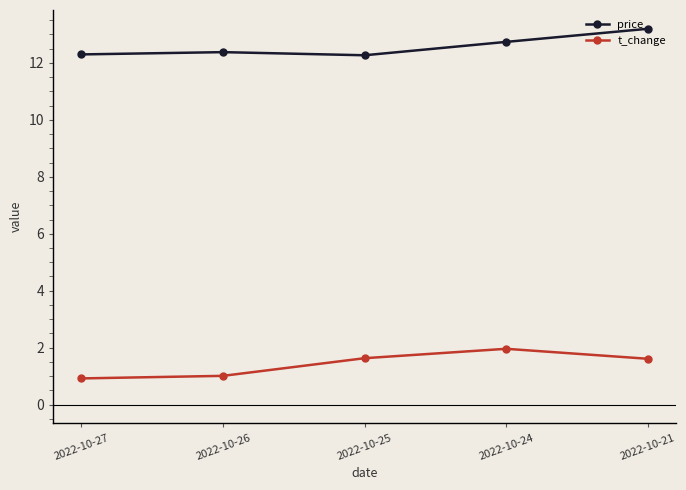

Rank the series by their average value, from highest to lowest.

price, t_change